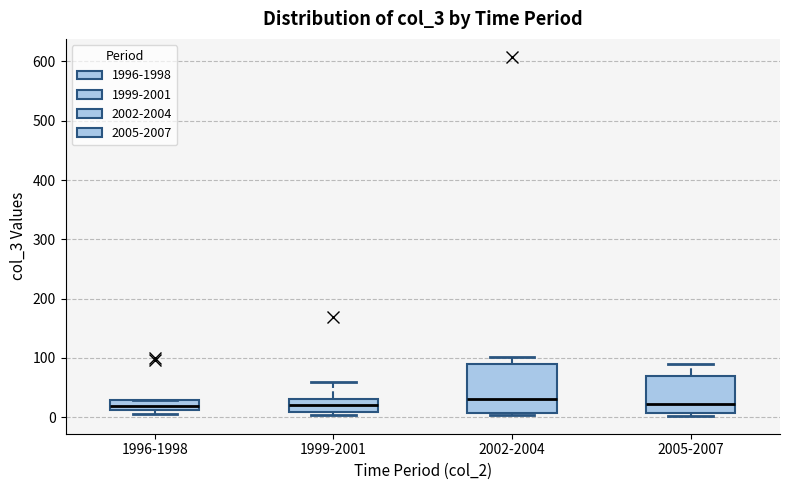

Where does the upper whisker of the box for 1999-2001 end on the y-axis? The values are not printed on the chart, so give them approximately, as read against the axis.

60